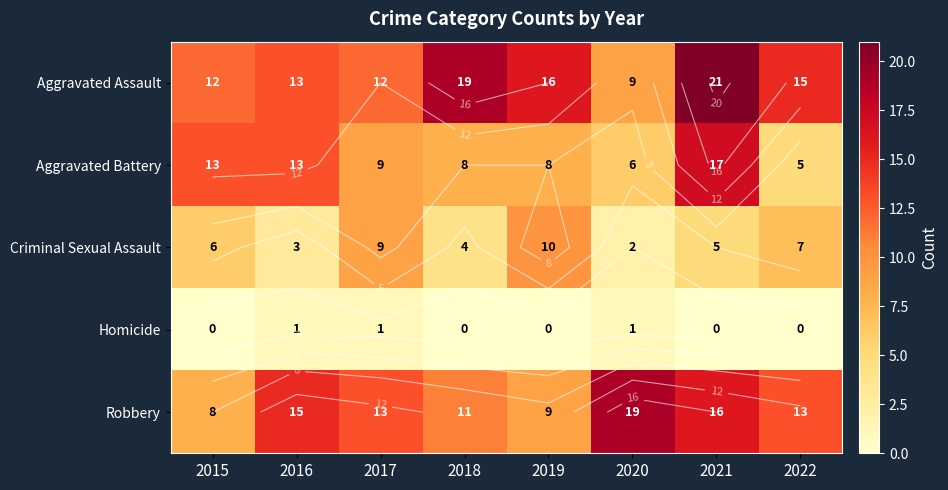

Is it true that Robbery equals 10 at 2020?

False